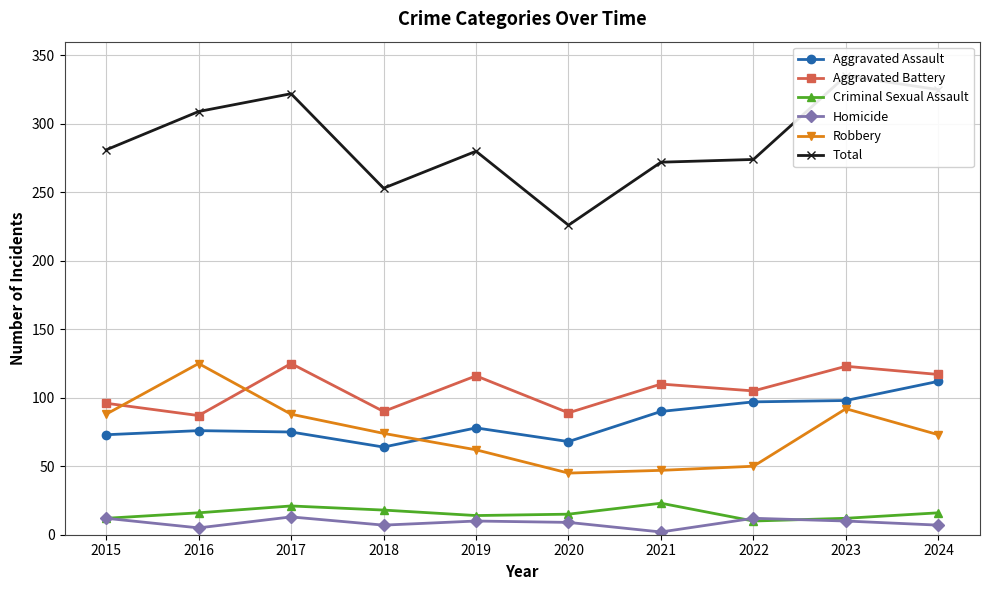

Which label corresponds to the largest value in the chart?

2023